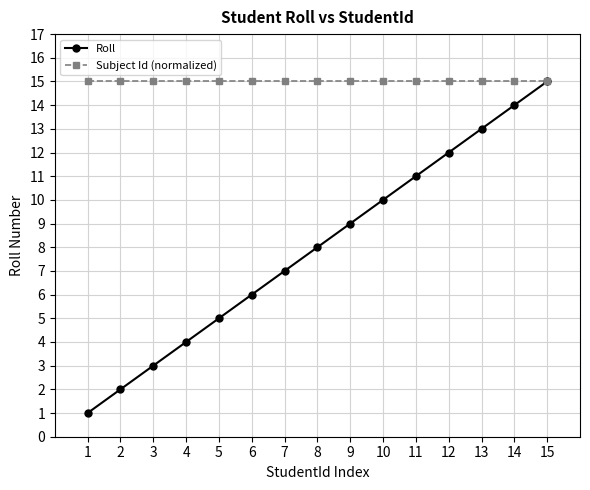

The value of Roll at 11 is 2. True or false?

False